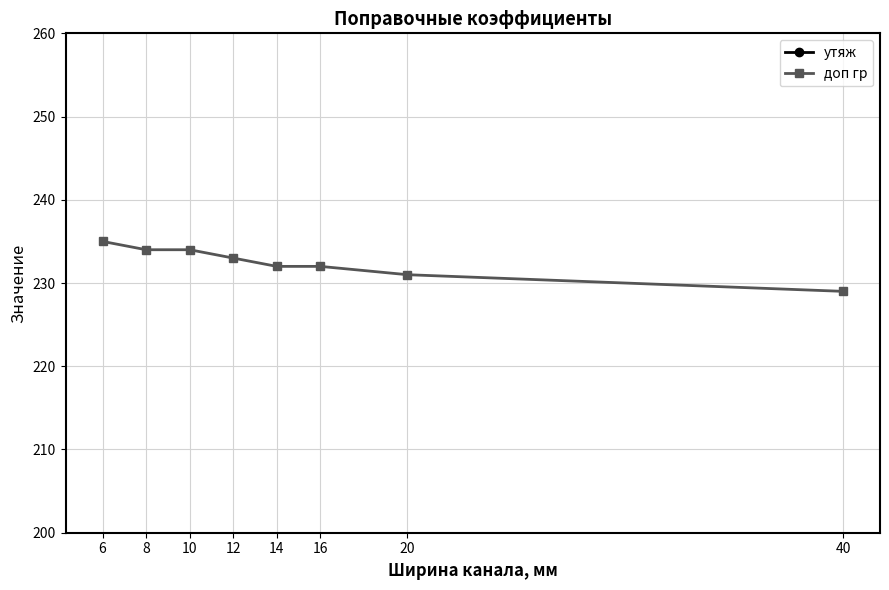

What is the smallest value displayed?

6